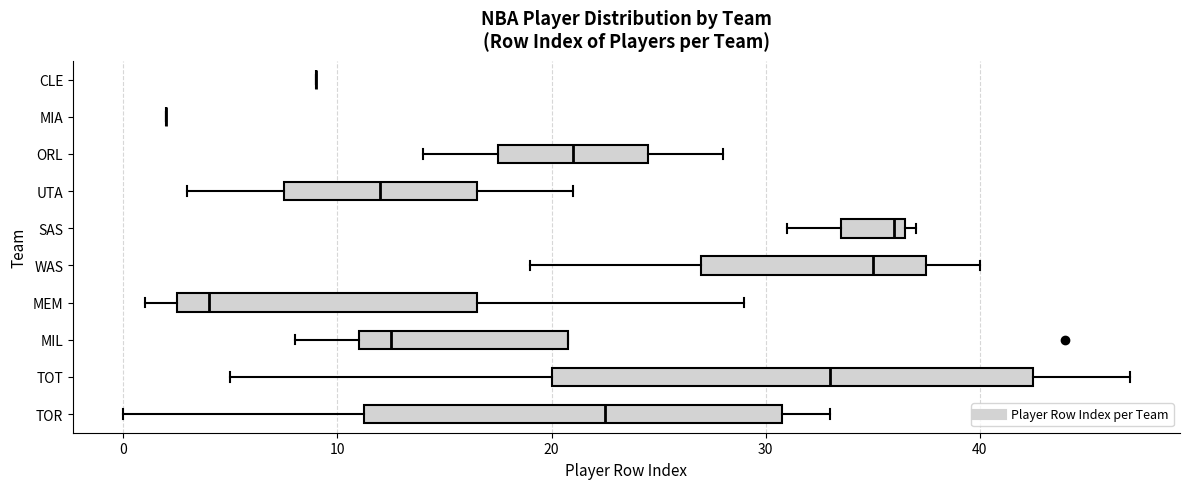

Reading bottom to top, transcribe this box plot: for each box, give where its median line is, the range the box spans, and where its two whiskers end, as read against the x-axis. The values are not printed on the chart, so give them approximately, as read against the axis.

TOR: median 23, box 11 to 31, whiskers 0 to 33
TOT: median 33, box 20 to 43, whiskers 5 to 47
MIL: median 13, box 11 to 21, whiskers 8 to 21
MEM: median 4, box 3 to 17, whiskers 1 to 29
WAS: median 35, box 27 to 38, whiskers 19 to 40
SAS: median 36, box 34 to 37, whiskers 31 to 37 (just right of the box's right edge)
UTA: median 12, box 8 to 17, whiskers 3 to 21
ORL: median 21, box 18 to 25, whiskers 14 to 28
MIA: box collapsed to a line at 2, whiskers 2 to 2
CLE: box collapsed to a line at 9, whiskers 9 to 9